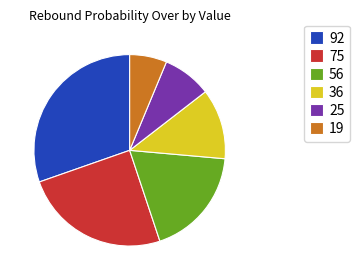

Which category has the biggest portion of the pie?

92